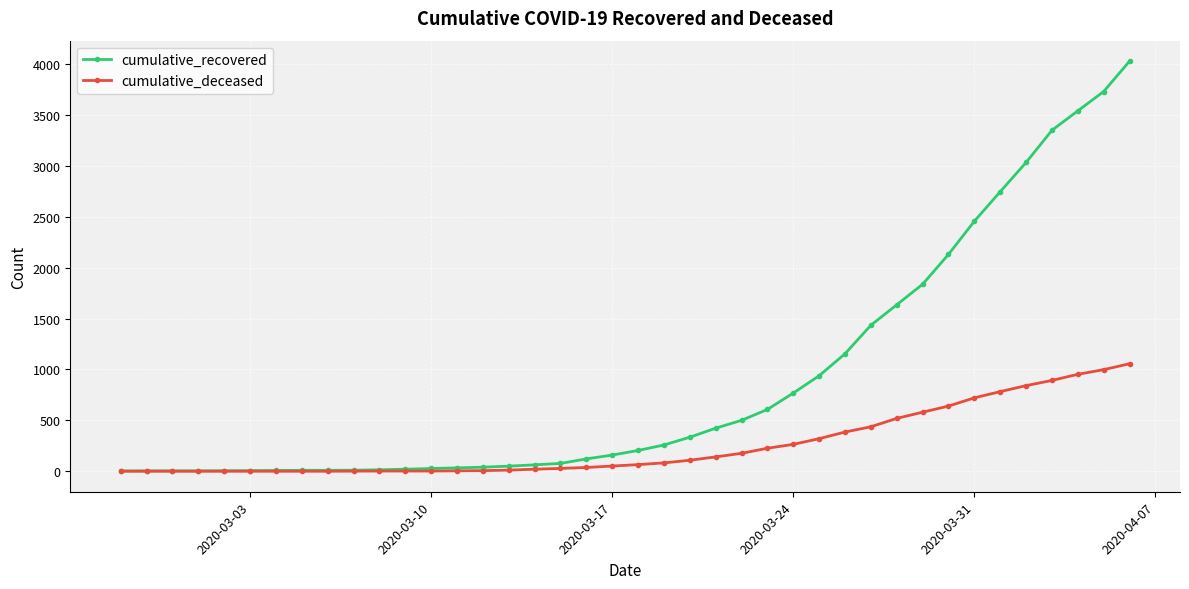

Which series has the widest spread of values?

cumulative_recovered